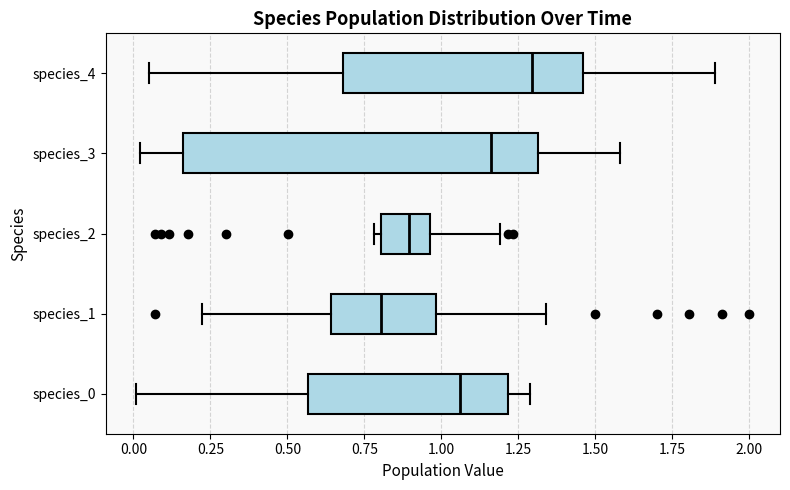

Which box has the furthest to the right median line?

species_4